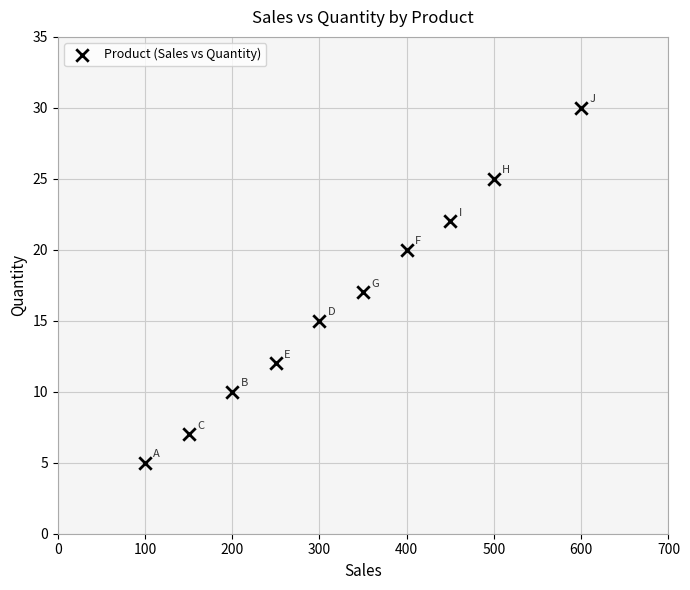

What is the average X value?

330